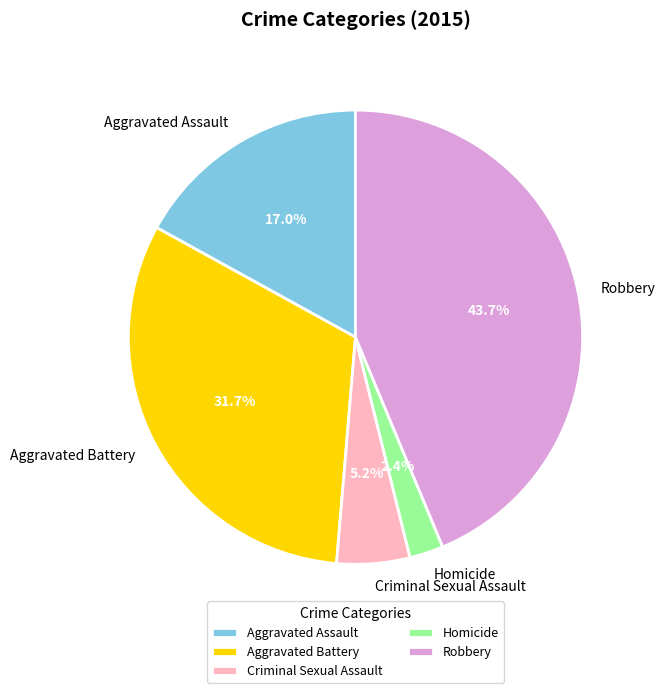

True or false: Aggravated Assault accounts for 7% of the total.

False